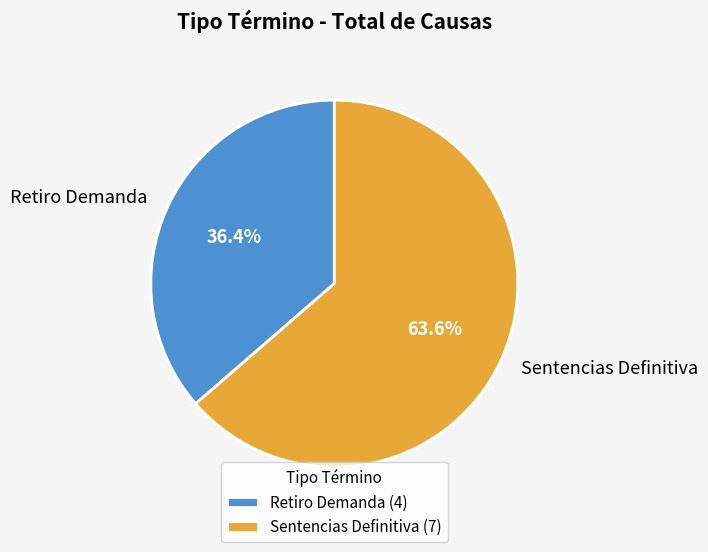

Do Sentencias Definitiva and Retiro Demanda together represent more than half of the pie?

Yes